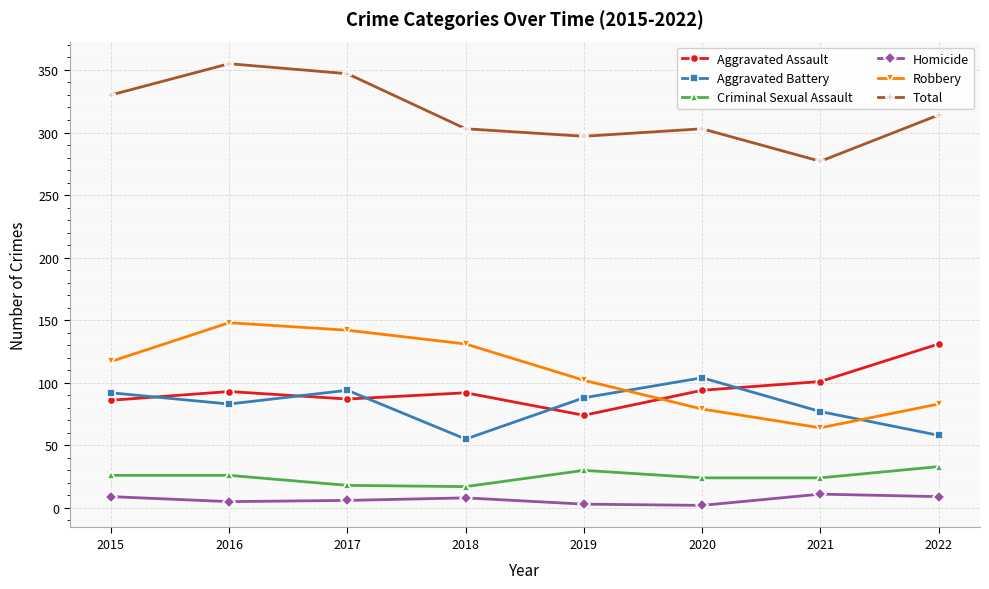

At 2018, list the series in order from largest to smallest.

Total, Robbery, Aggravated Assault, Aggravated Battery, Criminal Sexual Assault, Homicide